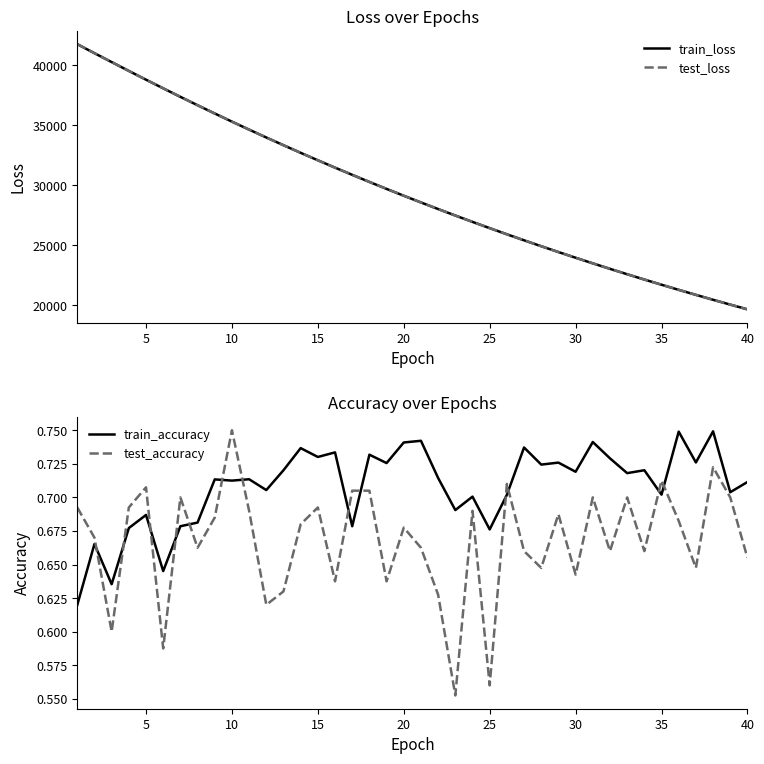

In test_accuracy, how many points are higher than both neighbors (excluding endpoints)?

12